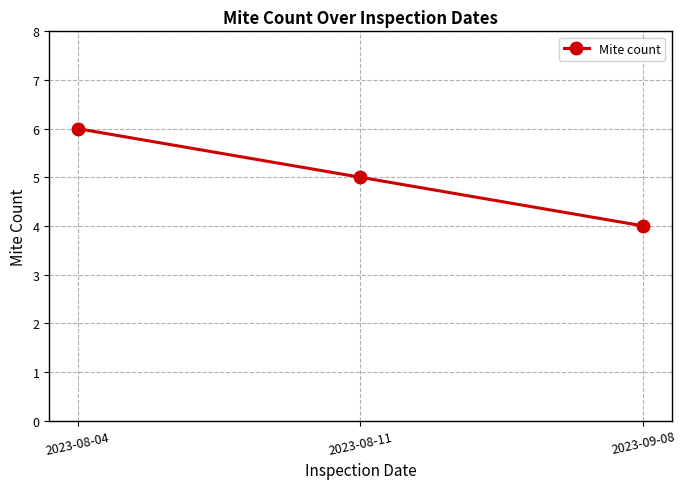

Read the value at 2023-08-11.

5